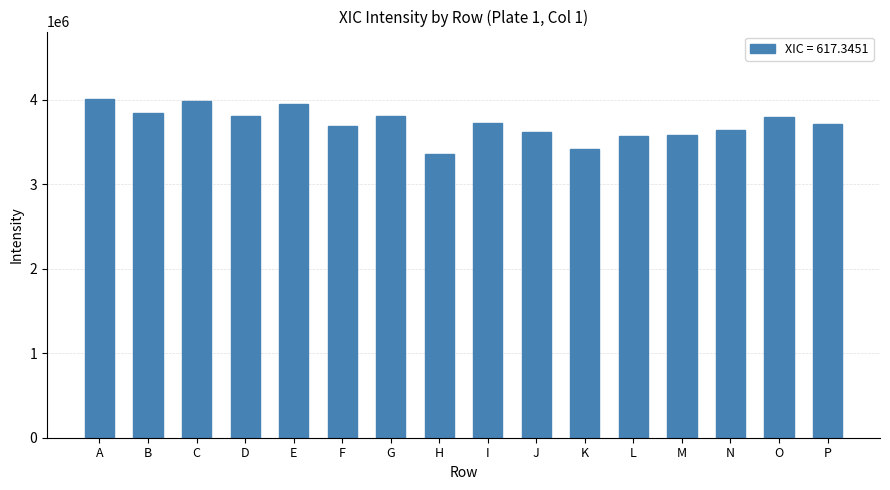

At which label does the data first exceed 3723519?

A